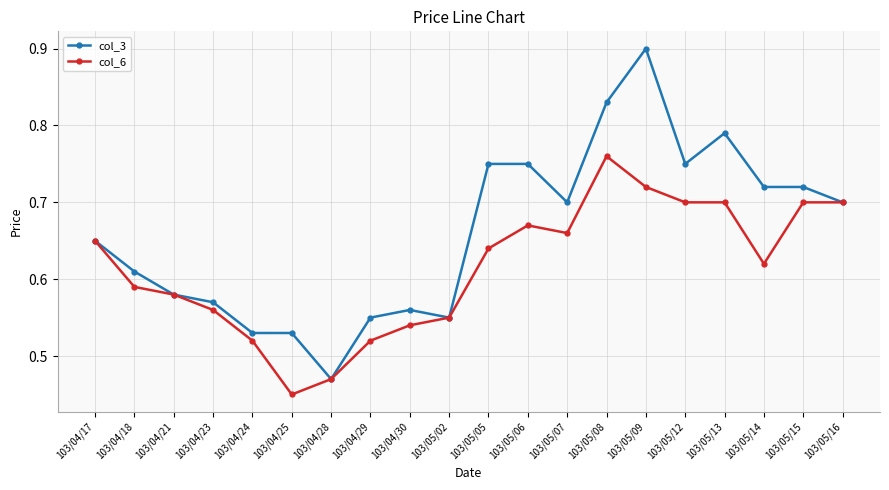

What position from the right is 103/05/09?

6